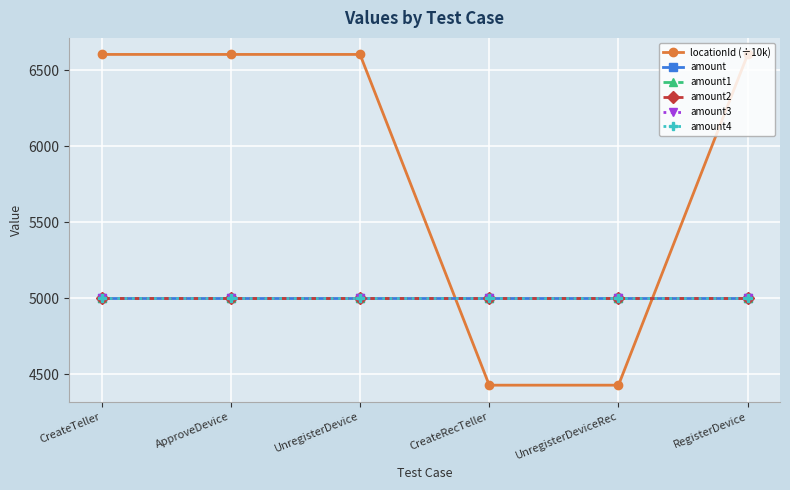

What is the lowest value of the amount series?

5000.0